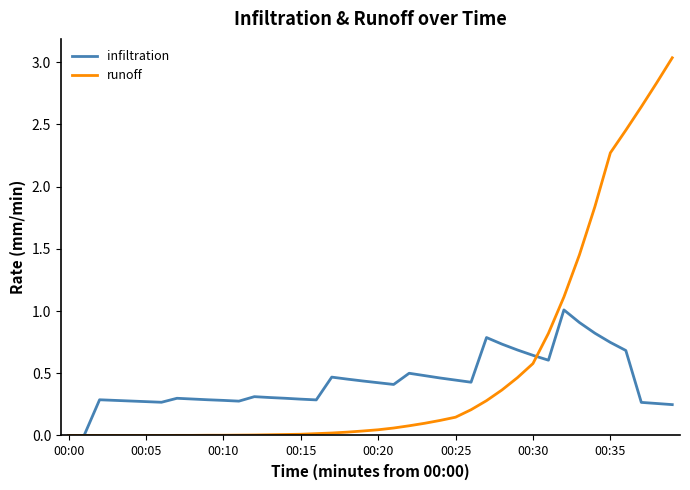

Does the chart have visible grid lines?

No